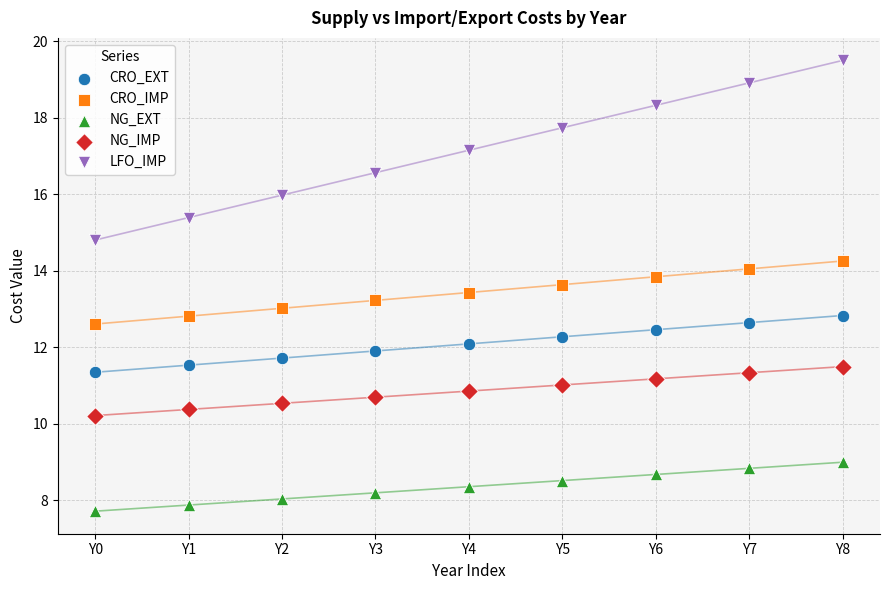

In the LFO_IMP series, what Y value is closest to 17?

17.2